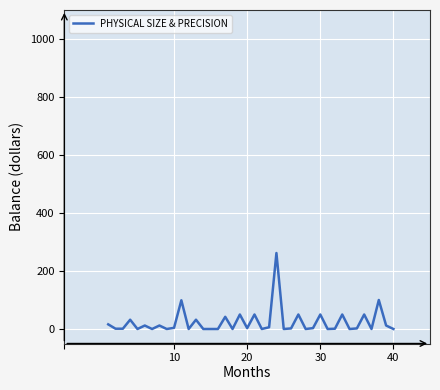

What is the greatest value displayed?

262